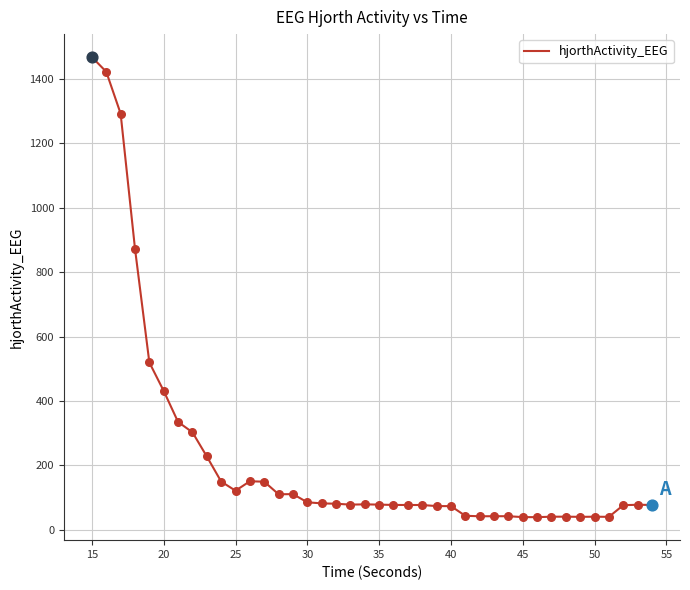

What is the smallest value displayed?

38.6